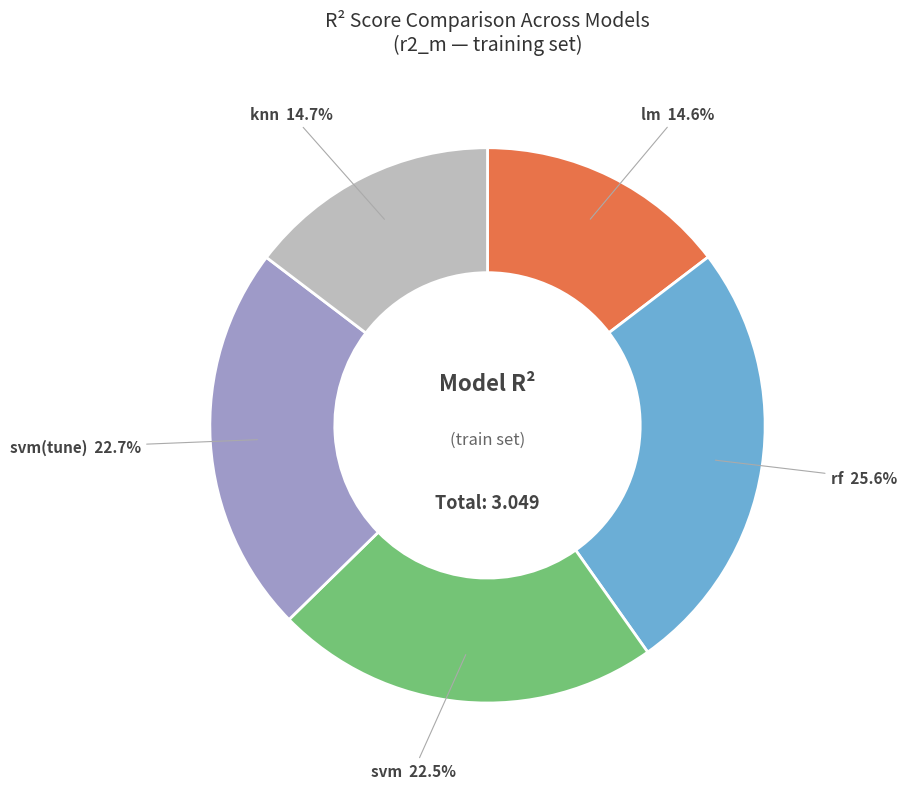

How many slices are in this pie chart?

5